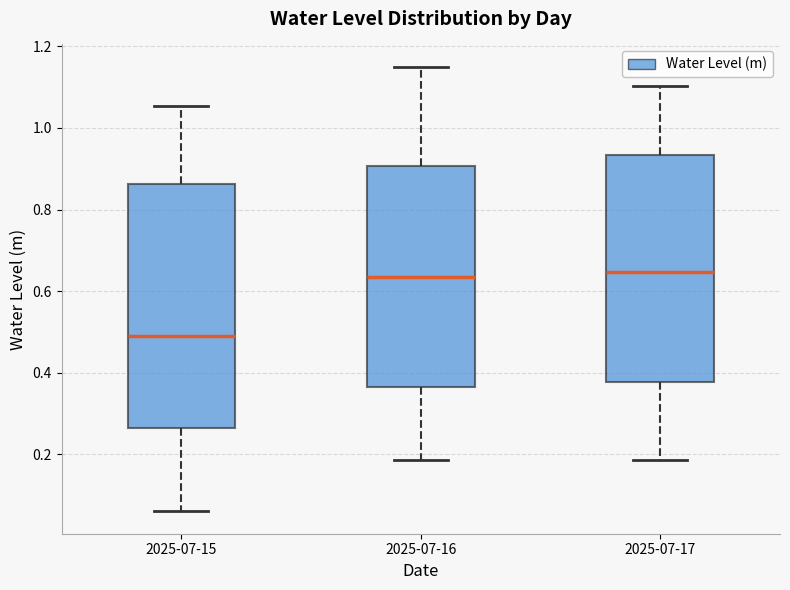

Reading left to right, read every box against the y-axis: the position of its median line, the range the box covers, and the ends of its whiskers. The values are not printed on the chart, so give them approximately, as read against the axis.

2025-07-15: median 0.48, box 0.26 to 0.86, whiskers 0.06 to 1.06
2025-07-16: median 0.64, box 0.36 to 0.90, whiskers 0.18 to 1.16
2025-07-17: median 0.64, box 0.38 to 0.94, whiskers 0.18 to 1.10